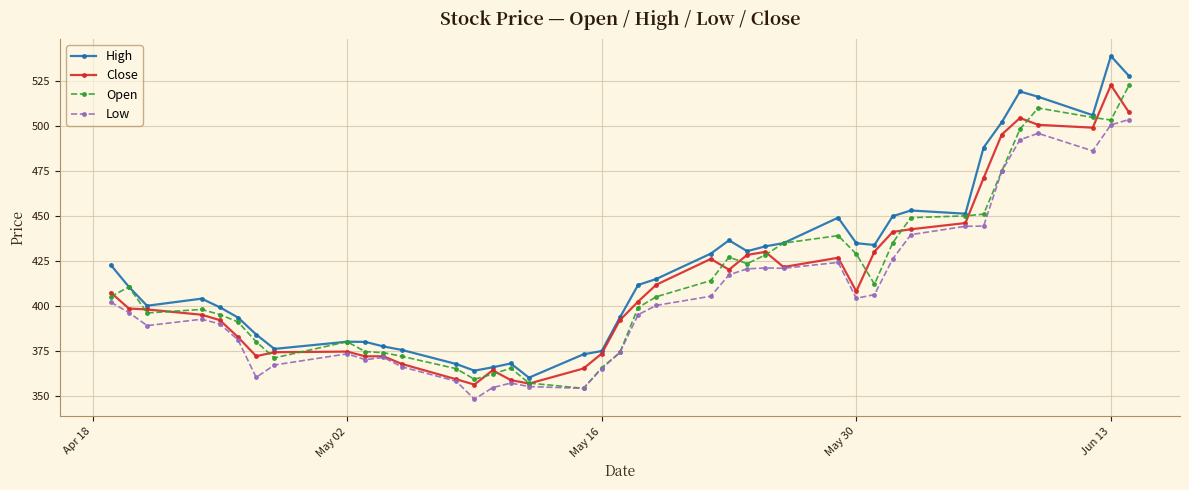

What is the maximum value for Low?

503.6